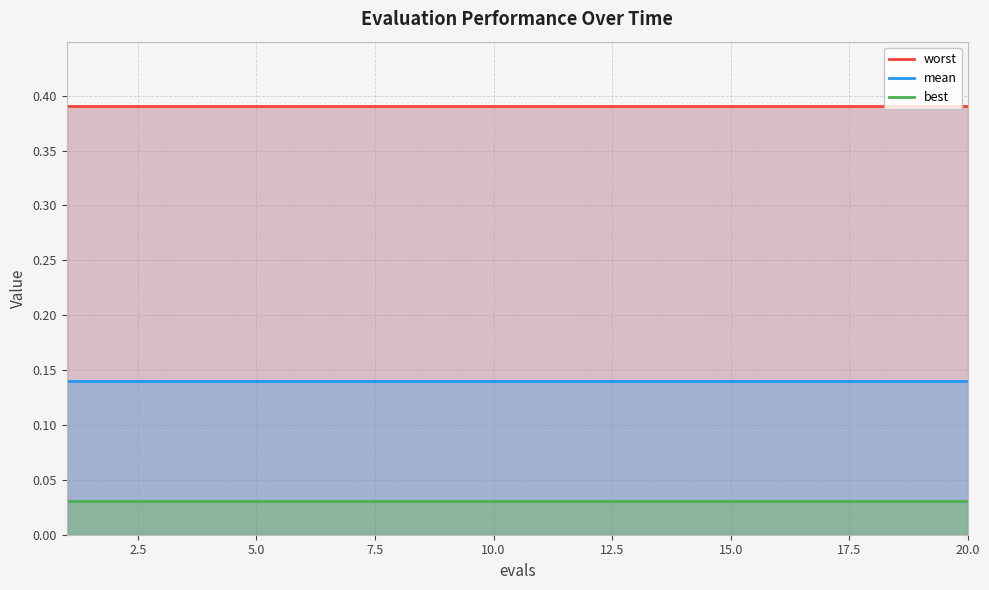

What is the sum of all best values?

0.6